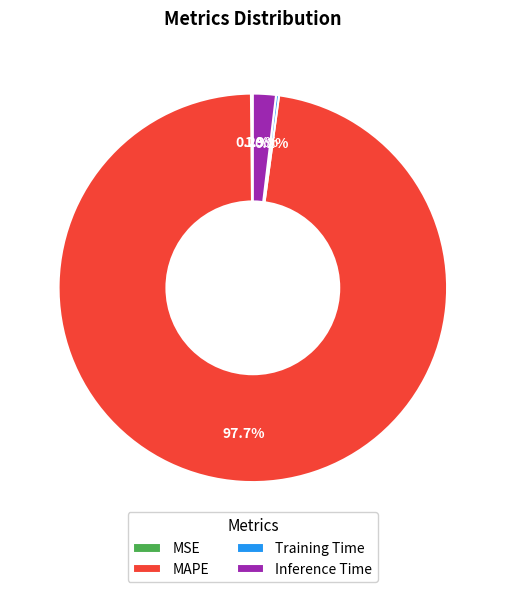

How much of the chart is everything except Inference Time?

98.1%